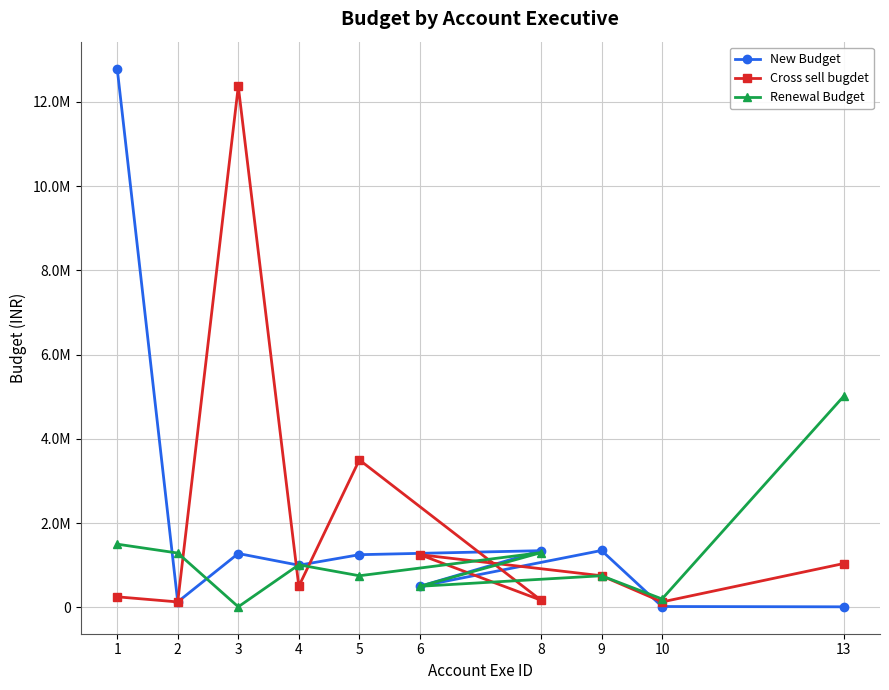

What is the maximum value for Renewal Budget?

5010000